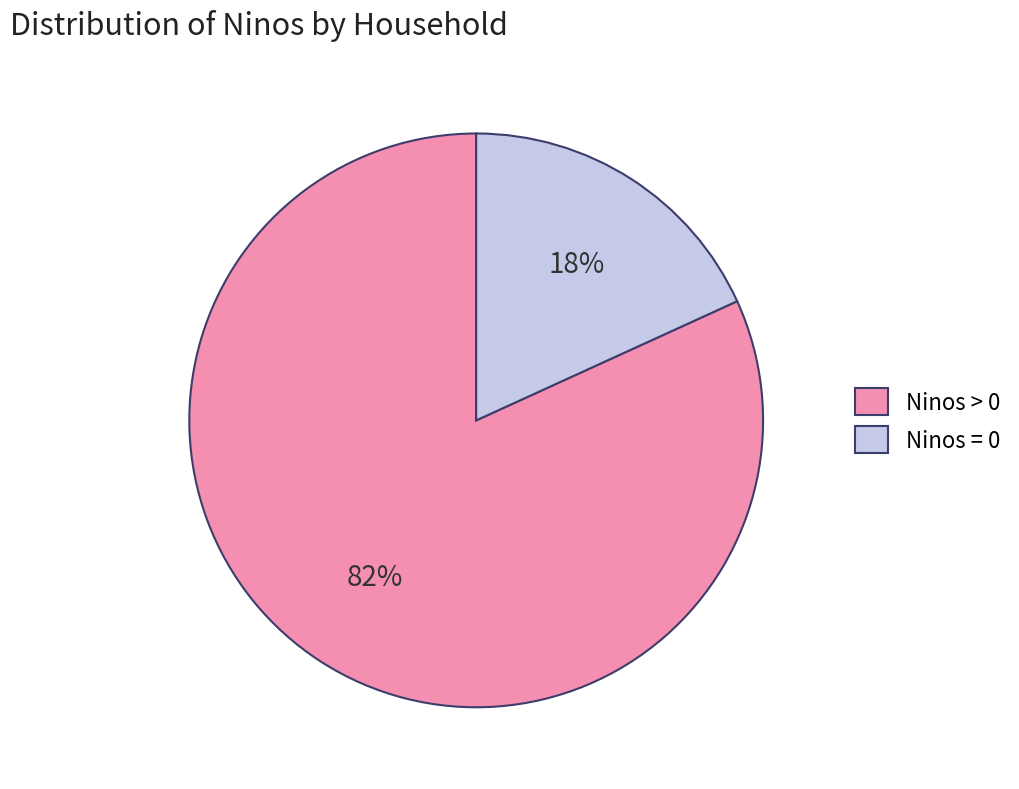

Is the sum of Ninos = 0 and Ninos > 0 greater than half?

Yes